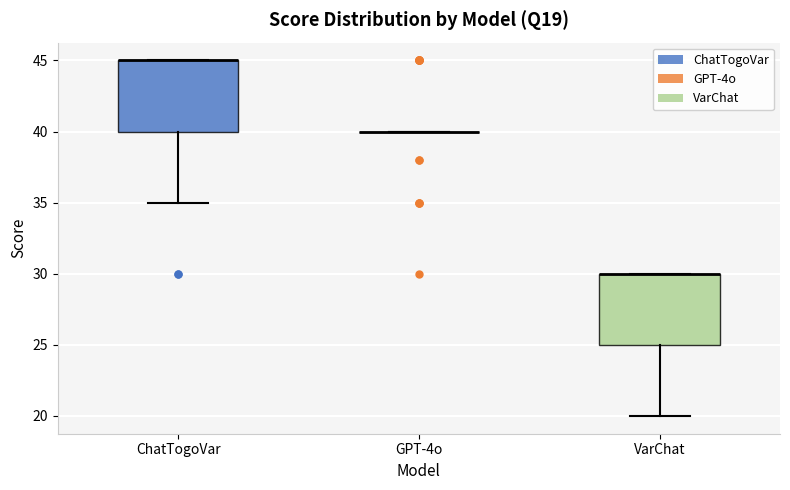

Where does the lower whisker of the box for VarChat end on the y-axis? The values are not printed on the chart, so give them approximately, as read against the axis.

20